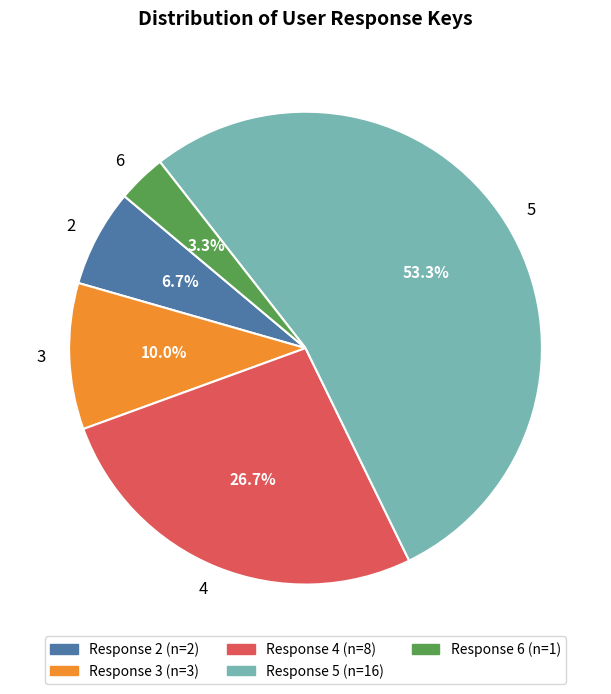

How many slices are in this pie chart?

5